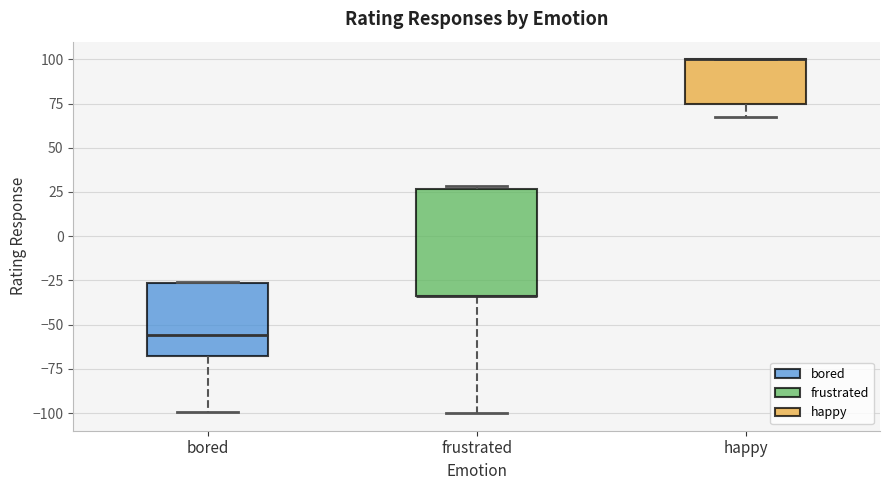

Where is the lower edge of the box for frustrated on the y-axis? The values are not printed on the chart, so give them approximately, as read against the axis.

-35